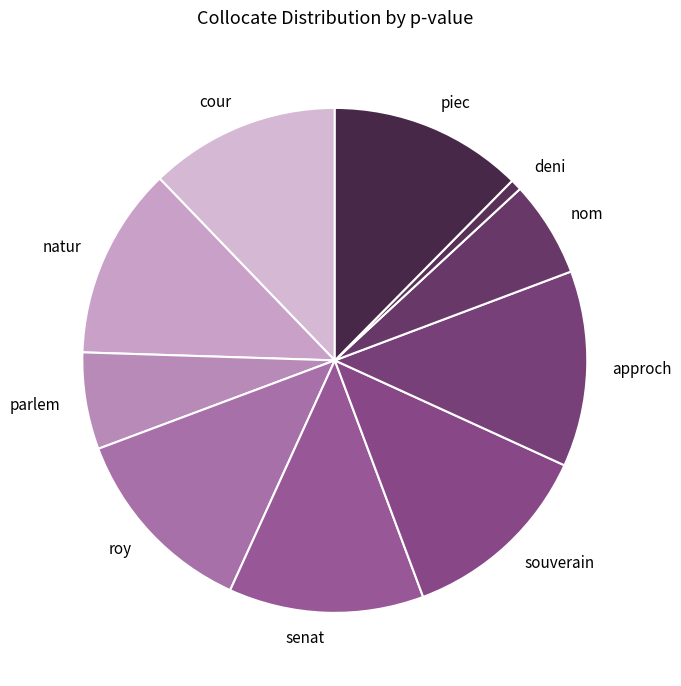

Does roy account for over 50% of the chart?

No